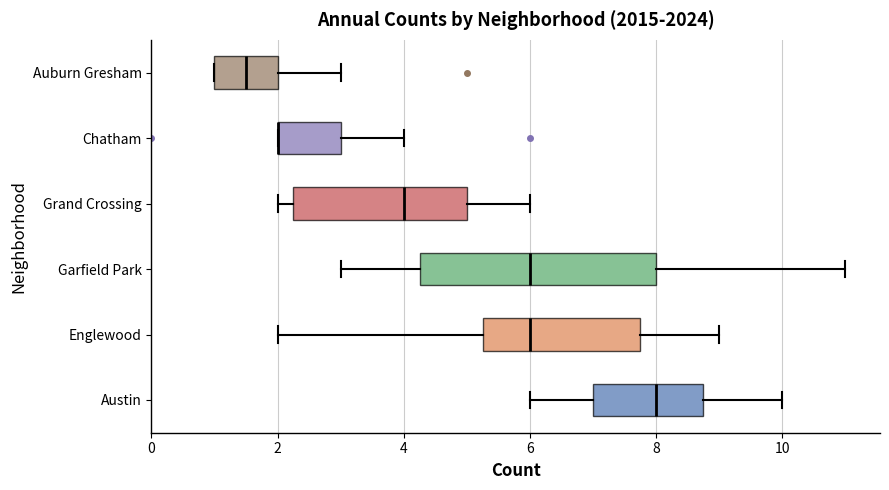

Where does the median line of the box for Grand Crossing sit on the x-axis? The values are not printed on the chart, so give them approximately, as read against the axis.

4.0